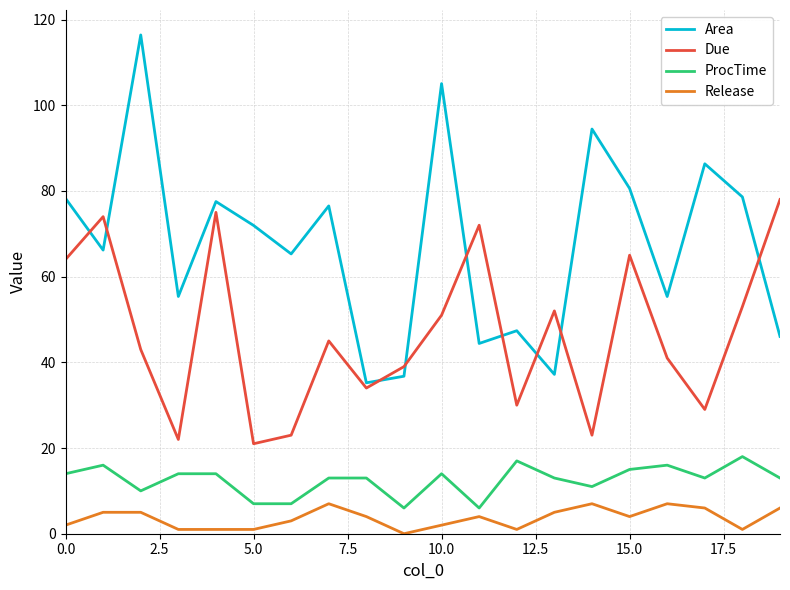

Rank the series by their maximum value, from lowest to highest.

Release, ProcTime, Due, Area